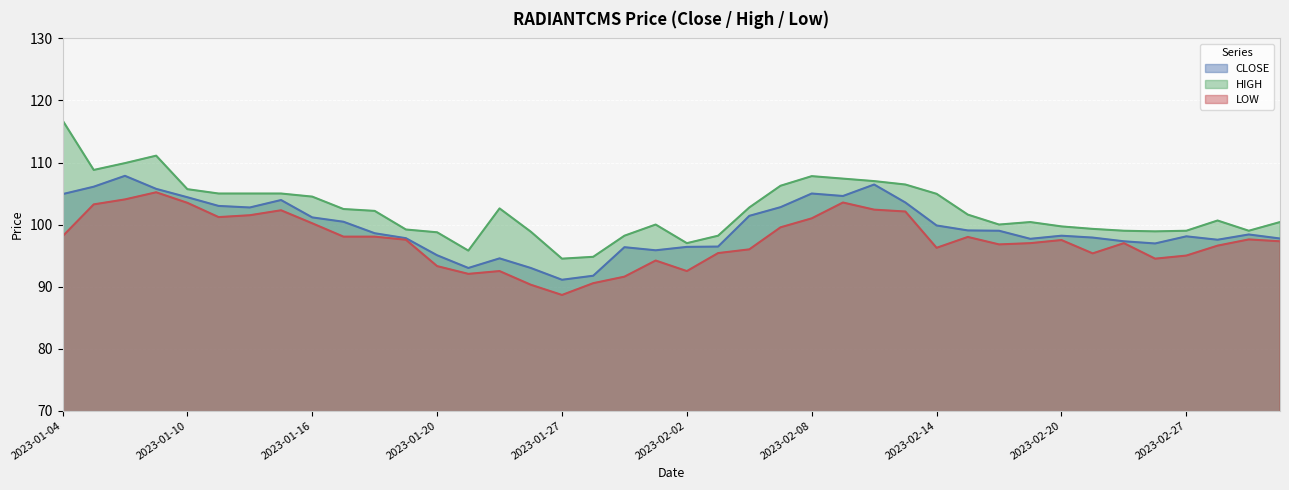

The value of CLOSE at 2023-02-07 is 102.8. True or false?

True